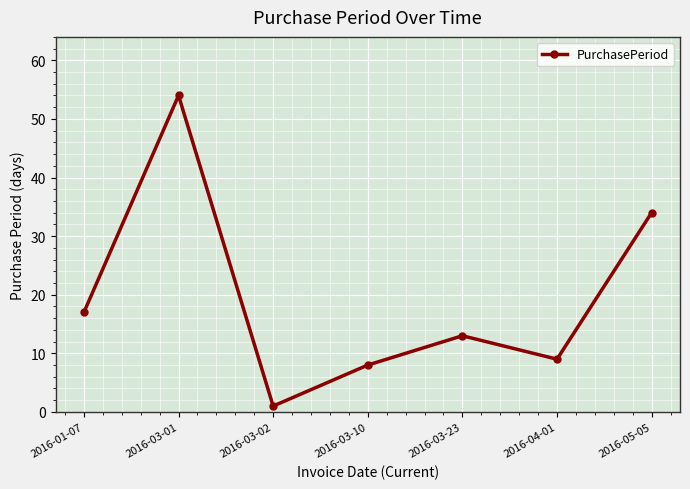

Reading left to right, list all the values displayed in this chart.

2016-01-07=17	2016-03-01=54	2016-03-02=1	2016-03-10=8	2016-03-23=13	2016-04-01=9	2016-05-05=34